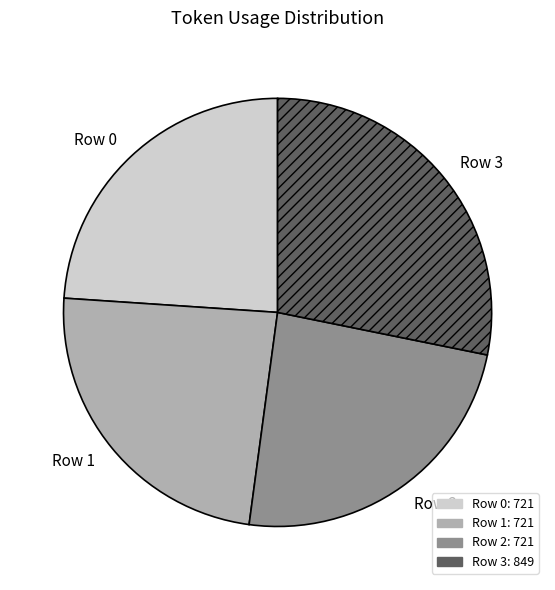

Count the number of slices in the pie.

4